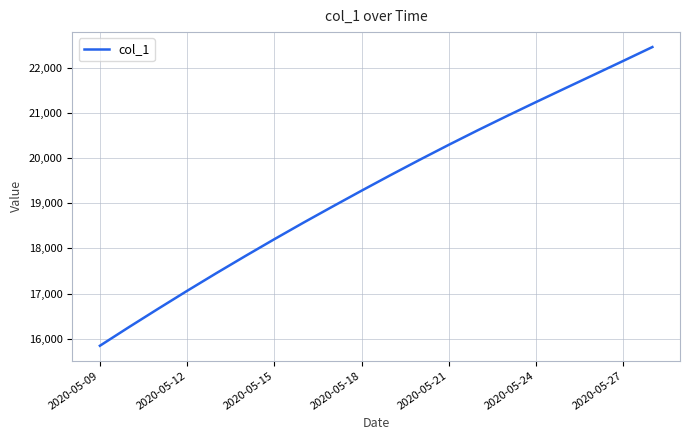

What is the minimum value shown in the chart?

15842.6